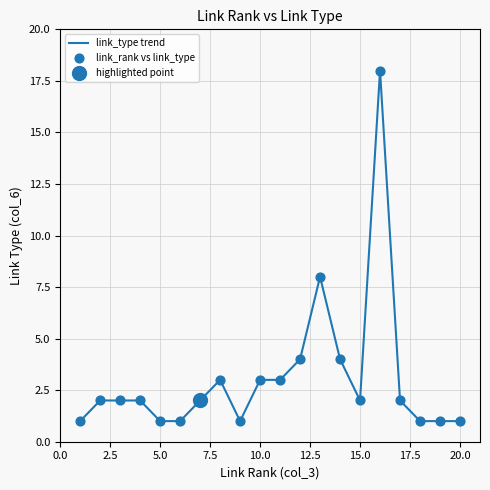

What is the greatest value displayed?

18